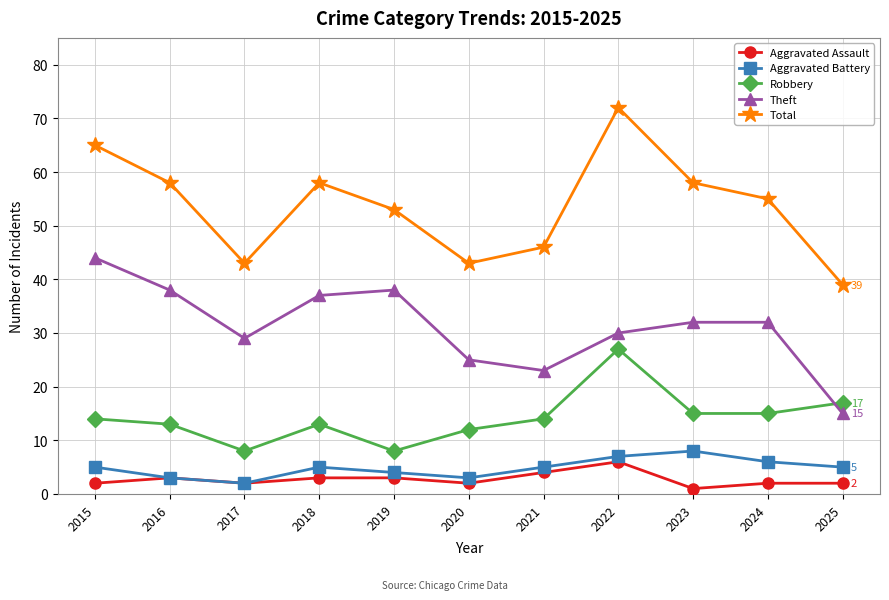

Rank the series by their maximum value, from highest to lowest.

Total, Theft, Robbery, Aggravated Battery, Aggravated Assault